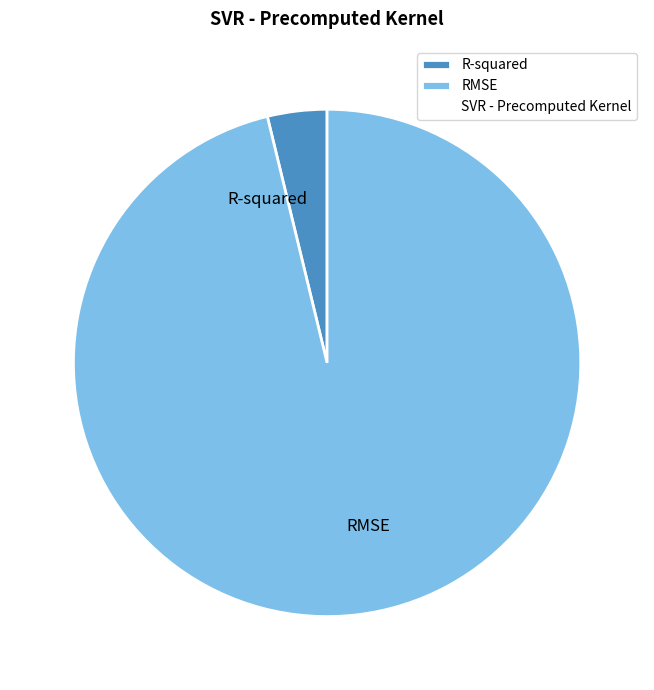

True or false: RMSE accounts for 96% of the total.

True